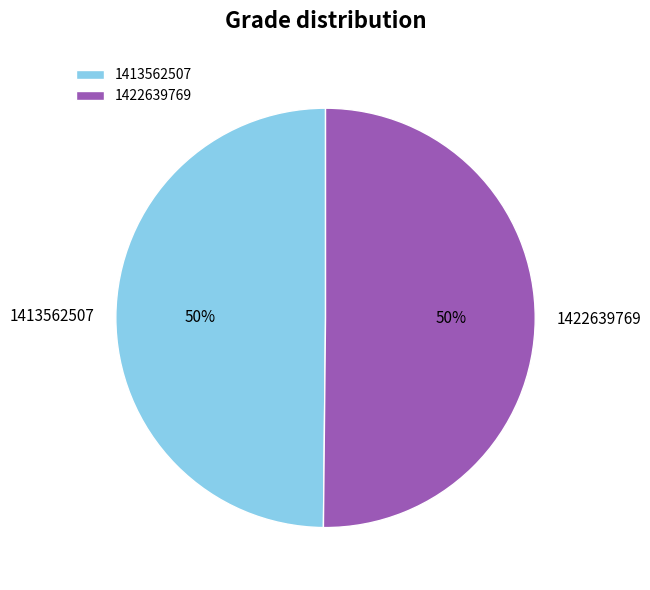

The 1413562507 slice represents 40% of the pie. True or false?

False